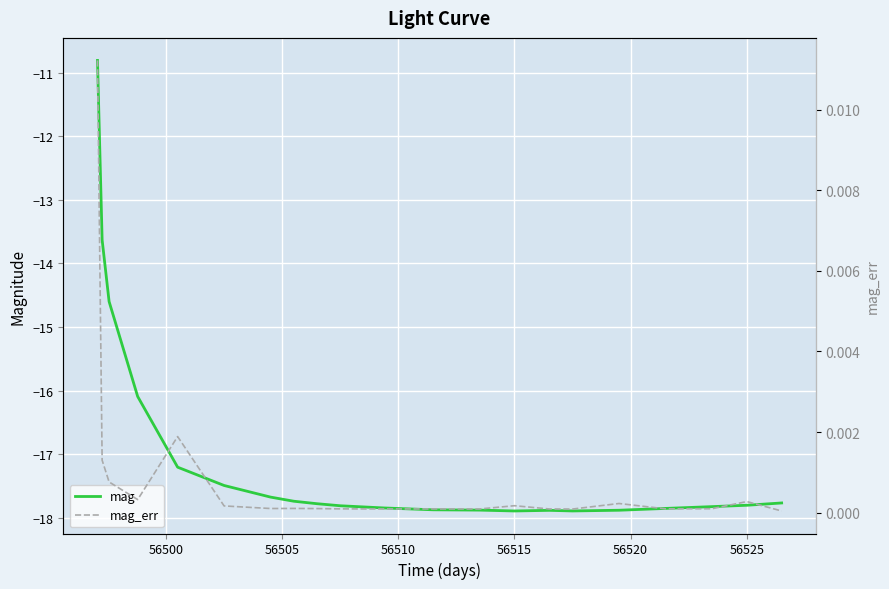

True or false: mag_err and mag intersect in this chart.

False